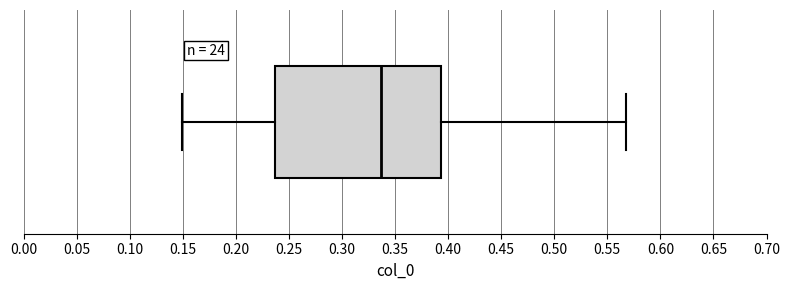

Transcribe this box plot: give where the median line is, the range the box spans, and where the two whiskers end, as read against the x-axis. The values are not printed on the chart, so give them approximately, as read against the axis.

median 0.335, box 0.235 to 0.395, whiskers 0.150 to 0.570